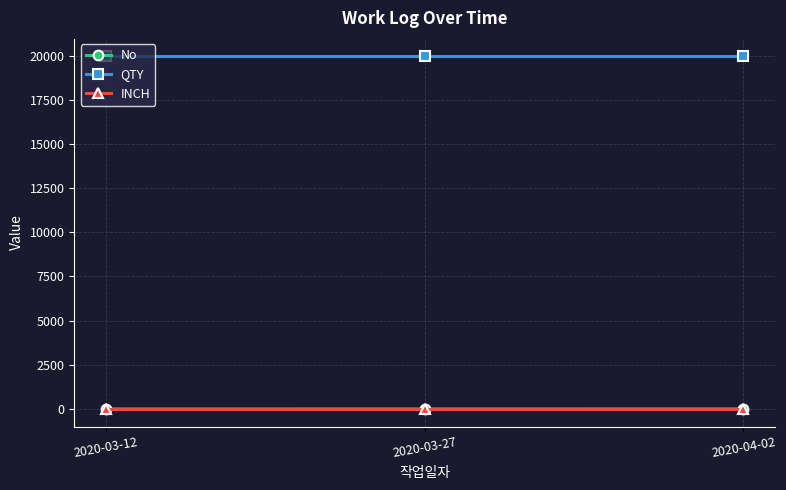

Count the number of data series in this chart.

3